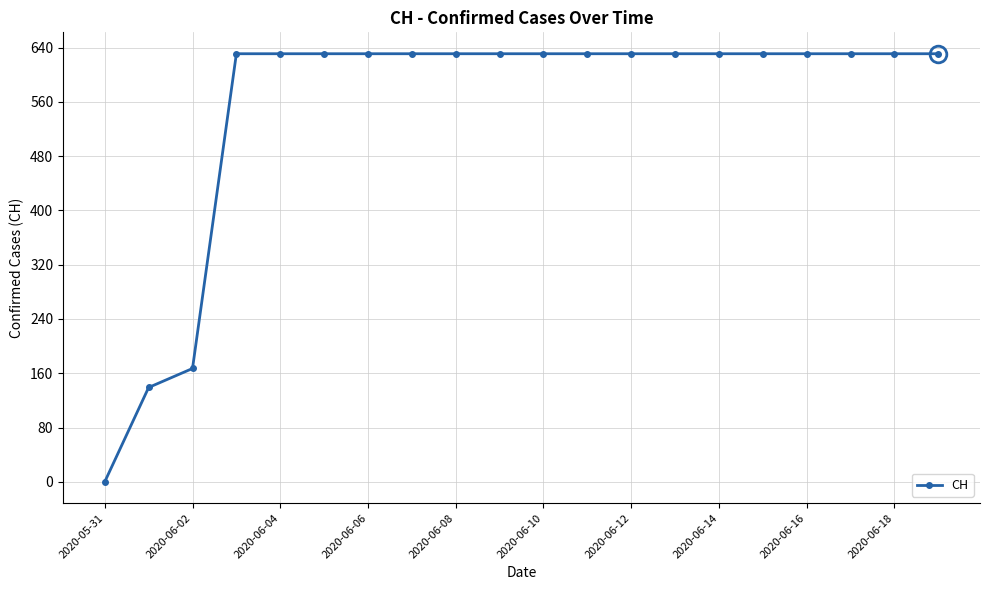

What is the difference between the second highest and second lowest values?

492